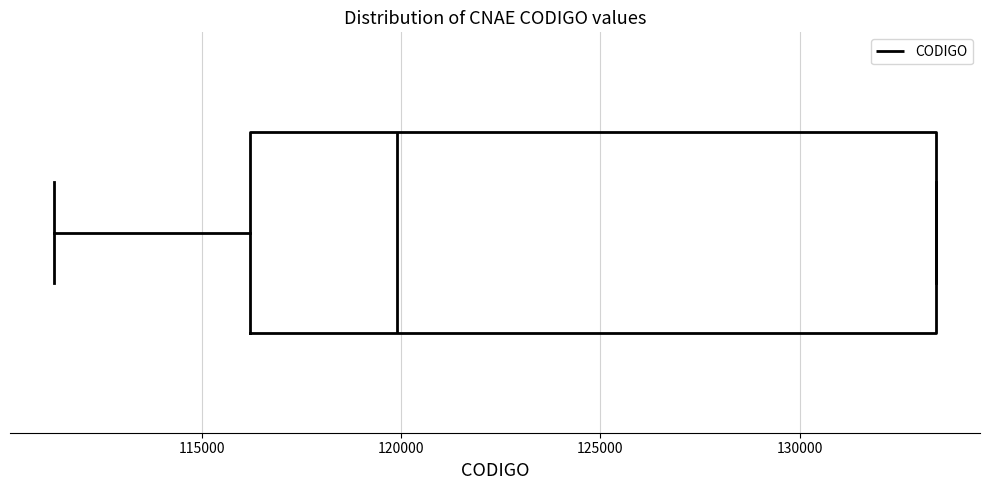

Read this box plot against the x-axis: the position of the median line, the range covered by the box, and the ends of both whiskers. The values are not printed on the chart, so give them approximately, as read against the axis.

median 120000, box 116000 to 133500, whiskers 111500 to 133500